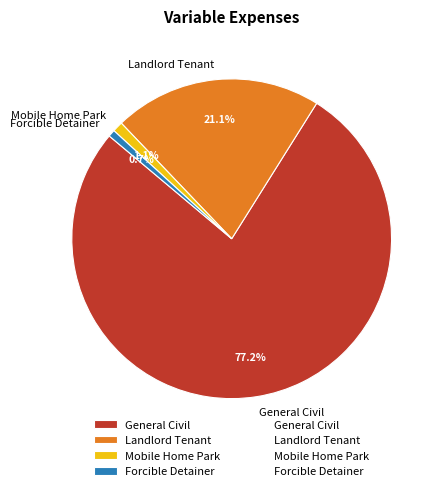

What is the ratio of the value at Mobile Home Park to the value at Landlord Tenant?

0.1